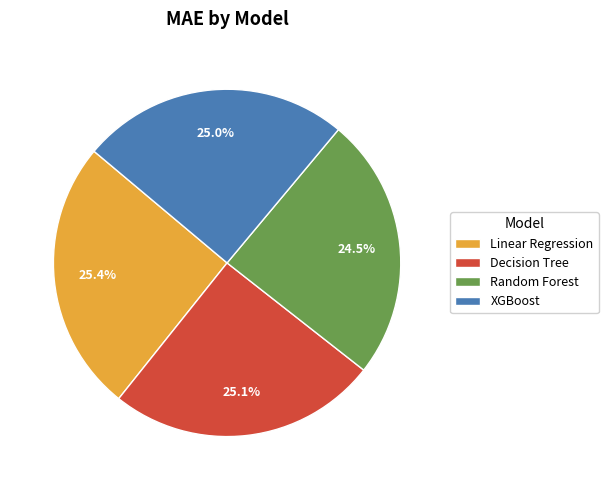

To the nearest percent, what portion does Linear Regression represent?

25%